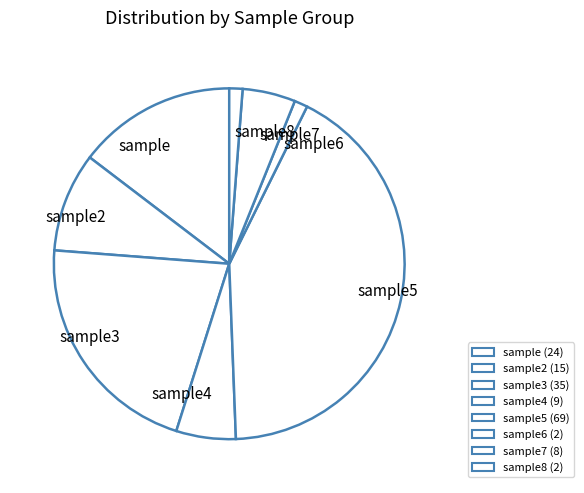

Combined, do sample3 and sample account for over 50%?

No